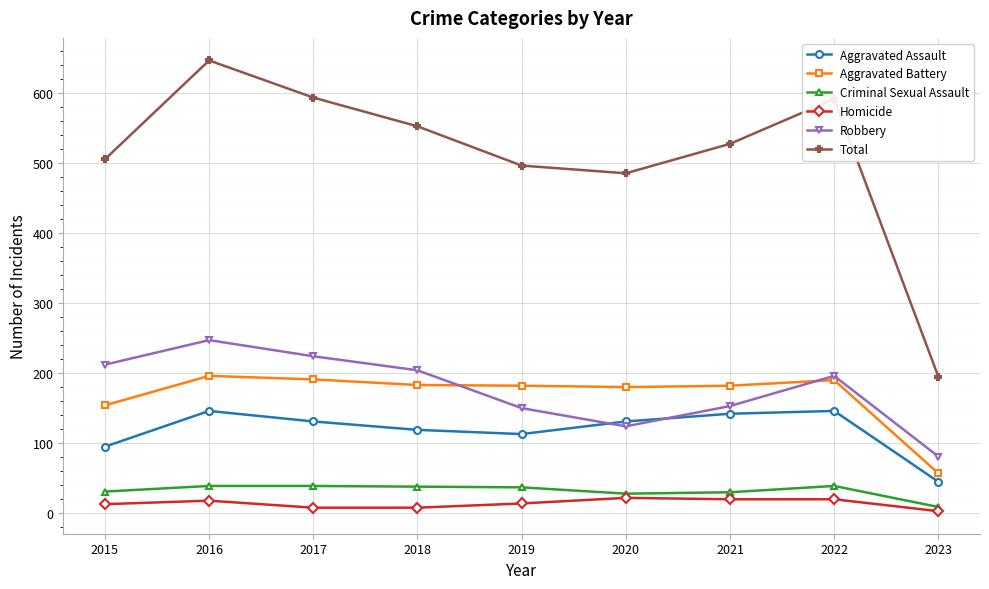

Rank the series by their maximum value, from highest to lowest.

Total, Robbery, Aggravated Battery, Aggravated Assault, Criminal Sexual Assault, Homicide